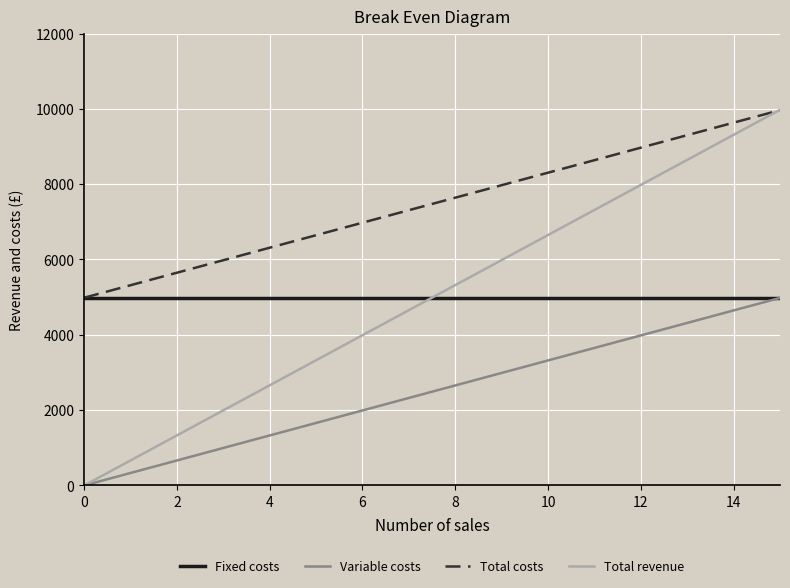

What are all the series names shown in the legend?

Fixed costs, Variable costs, Total costs, Total revenue